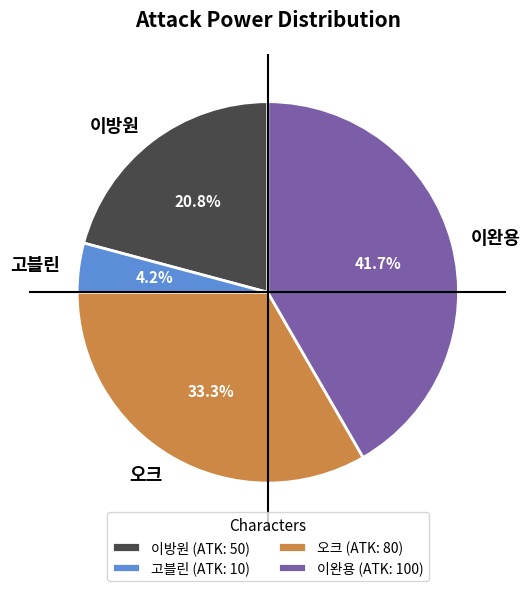

What percentage is NOT represented by 고블린?

95.8%